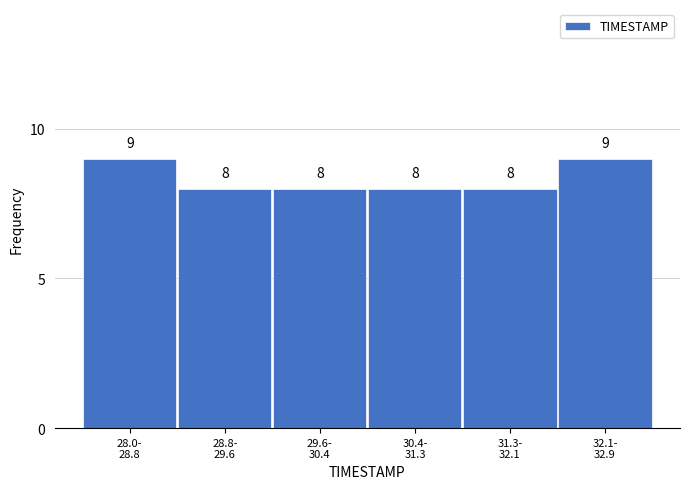

Reading right to left, list all the values displayed in this chart.

9	8	8	8	8	9